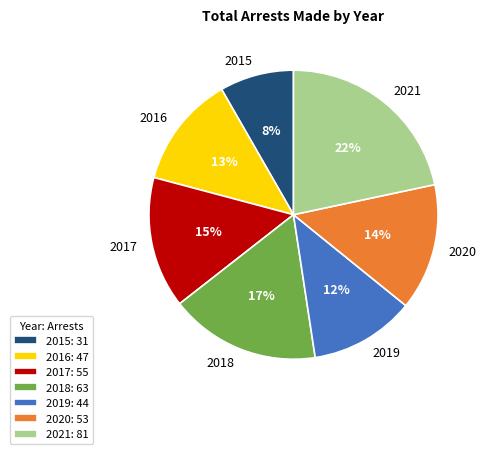

Is there any slice that represents more than half of the pie?

No